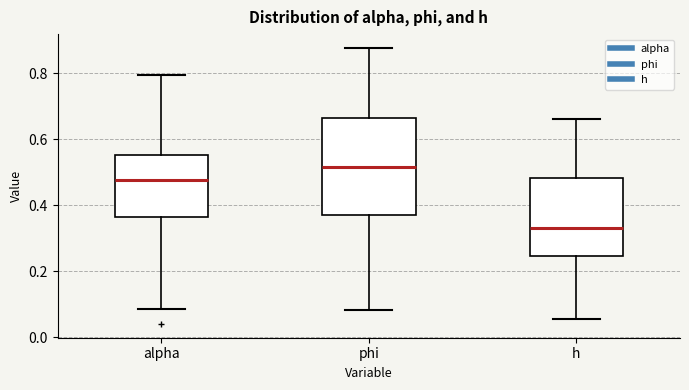

Which box has the highest median line?

phi